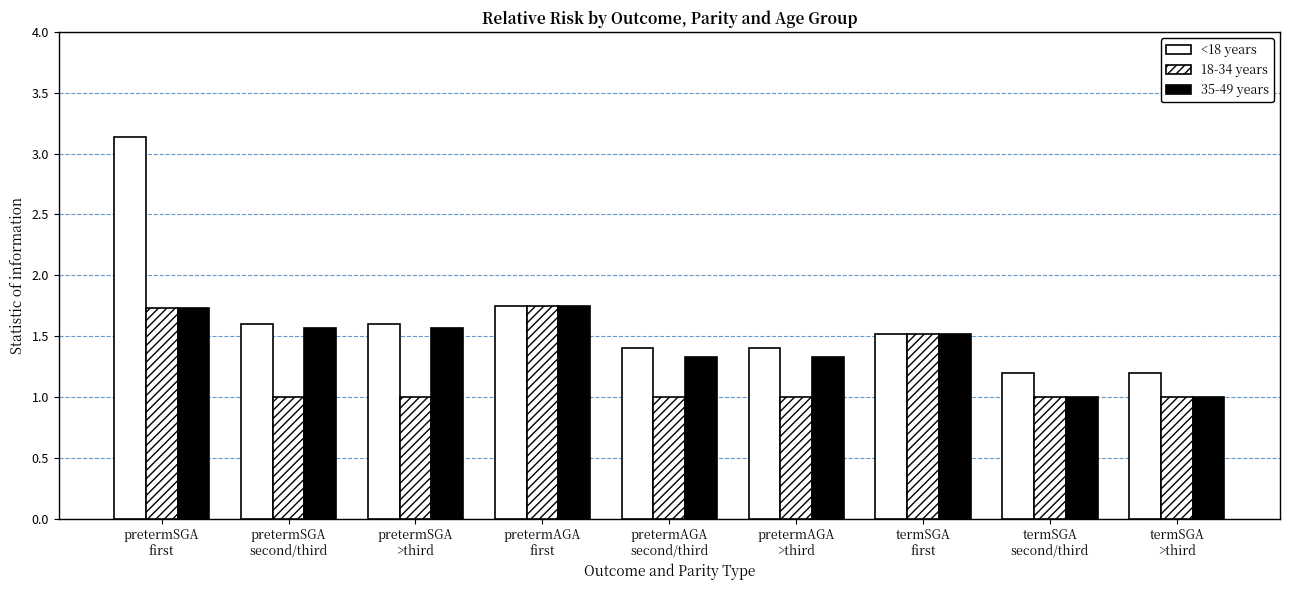

Reading left to right, transcribe all the data shown in this chart.

<18 years: pretermSGA
first=3.1	pretermSGA
second/third=1.6	pretermSGA
>third=1.6	pretermAGA
first=1.8	pretermAGA
second/third=1.4	pretermAGA
>third=1.4	termSGA
first=1.5	termSGA
second/third=1.2	termSGA
>third=1.2
18-34 years: pretermSGA
first=1.7	pretermSGA
second/third=1.0	pretermSGA
>third=1.0	pretermAGA
first=1.8	pretermAGA
second/third=1.0	pretermAGA
>third=1.0	termSGA
first=1.5	termSGA
second/third=1.0	termSGA
>third=1.0
35-49 years: pretermSGA
first=1.7	pretermSGA
second/third=1.6	pretermSGA
>third=1.6	pretermAGA
first=1.8	pretermAGA
second/third=1.3	pretermAGA
>third=1.3	termSGA
first=1.5	termSGA
second/third=1.0	termSGA
>third=1.0